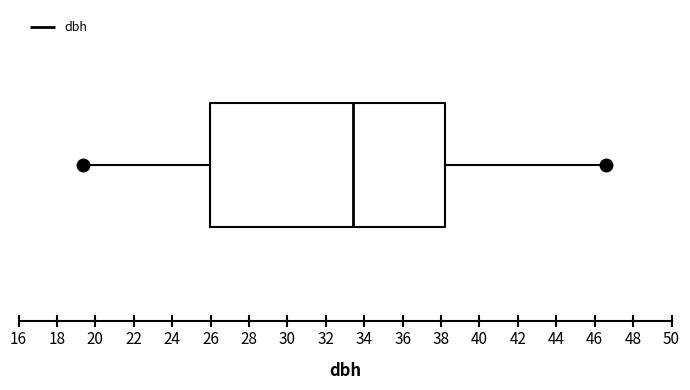

Read this box plot against the x-axis: the position of the median line, the range covered by the box, and the ends of both whiskers. The values are not printed on the chart, so give them approximately, as read against the axis.

median 33.4, box 26.0 to 38.2, whiskers 19.4 to 46.6